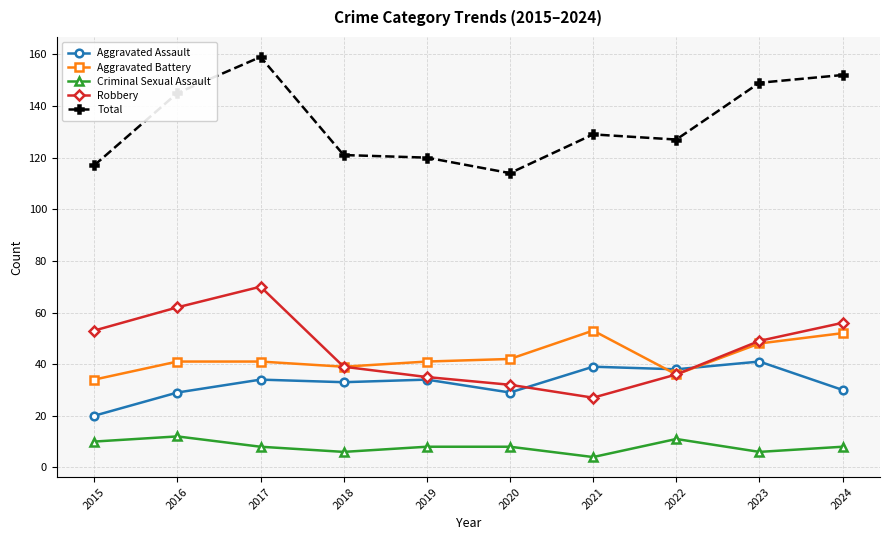

What is the average value of the Total series?

133